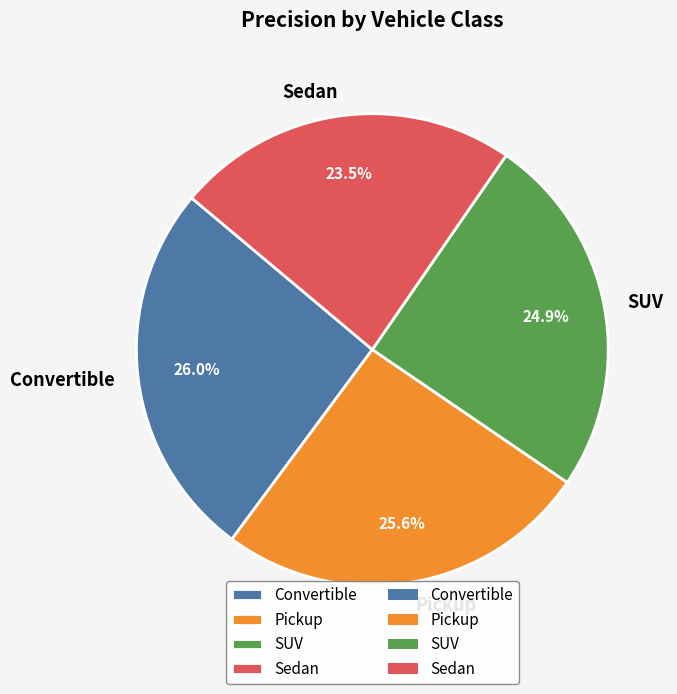

To the nearest percent, what portion does Pickup represent?

26%